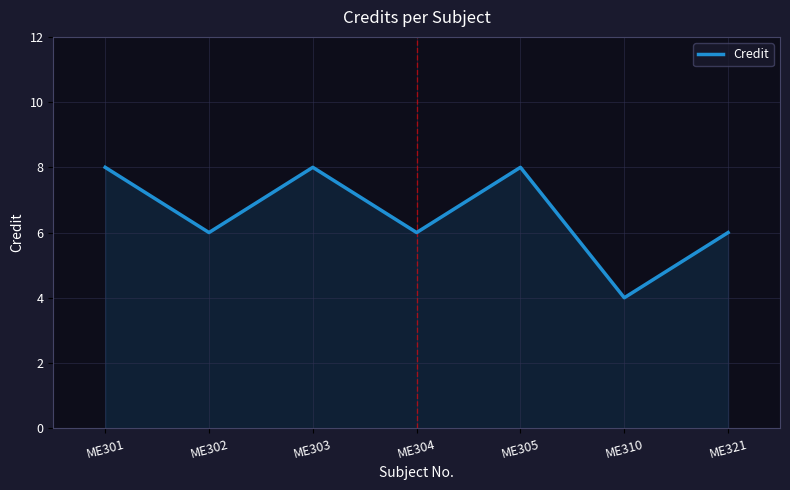

True or false: the data shows 8 at ME305.

True